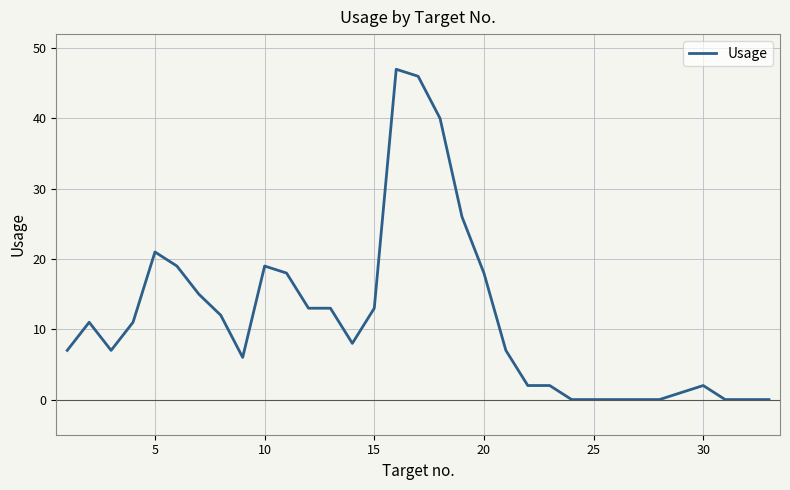

What is the maximum value shown in the chart?

47